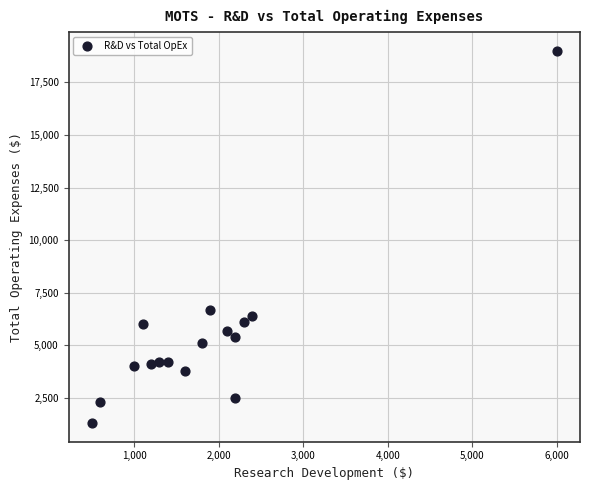

What is the range of Y values (max minus min)?

17700